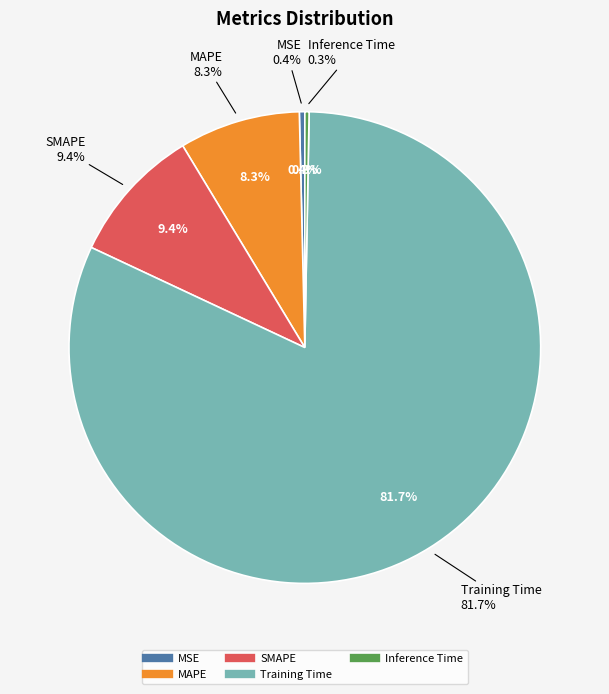

How many segments does this pie chart have?

5